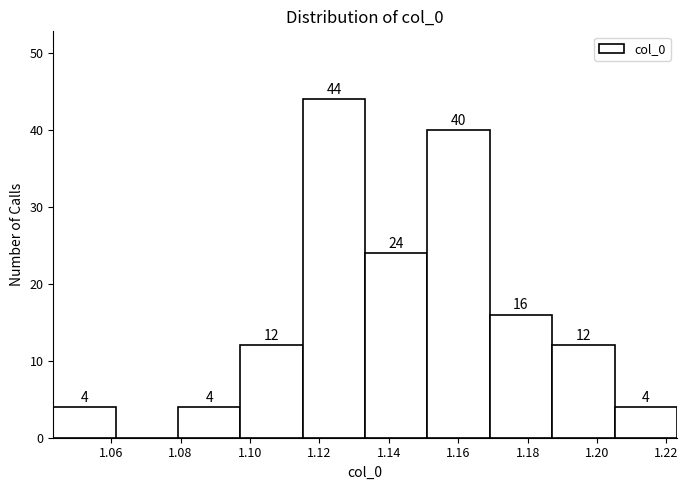

Which range on the x-axis has the tallest bar?

1.116 to 1.134